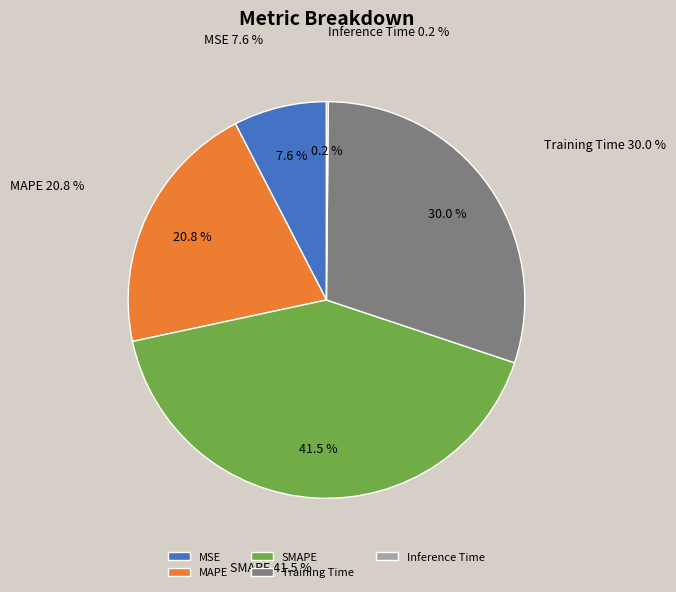

Which has a higher value, SMAPE or MSE?

SMAPE